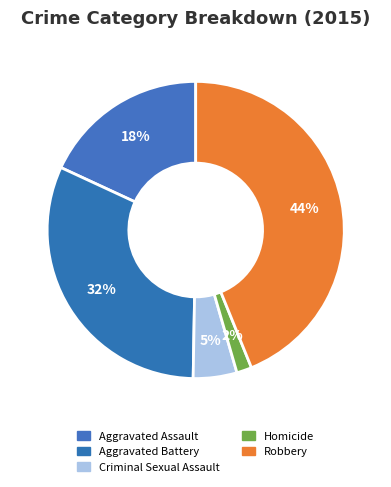

What percentage is the Aggravated Battery slice, to the nearest percent?

32%